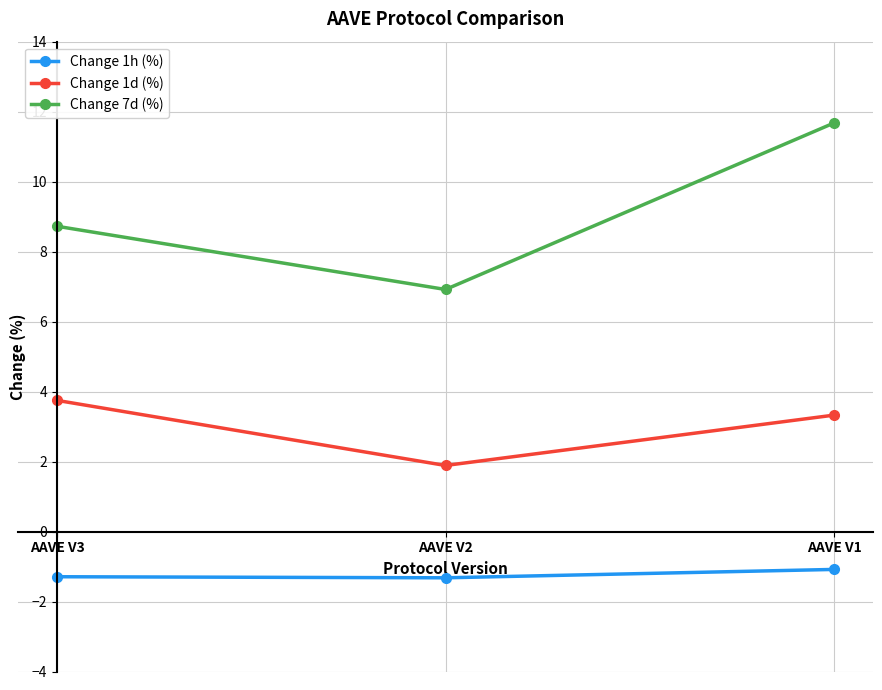

How many data points in Change 1d (%) are less than 3?

1